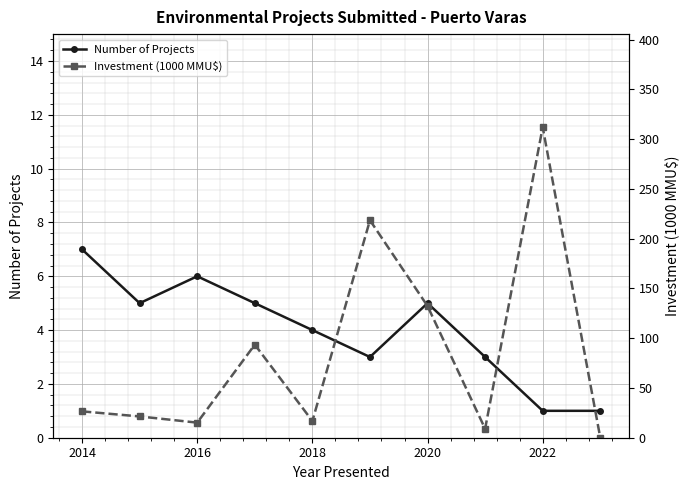

At which category does Number of Projects reach its first local peak?

2016